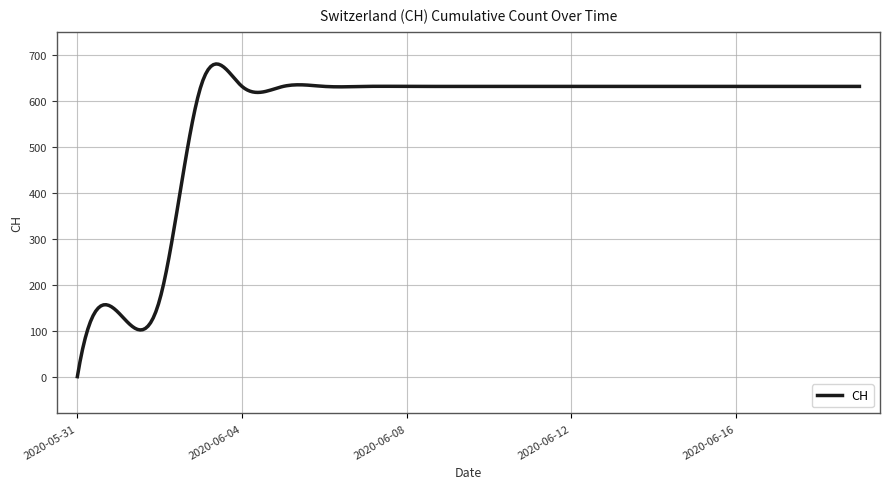

Count the number of data series in this chart.

1